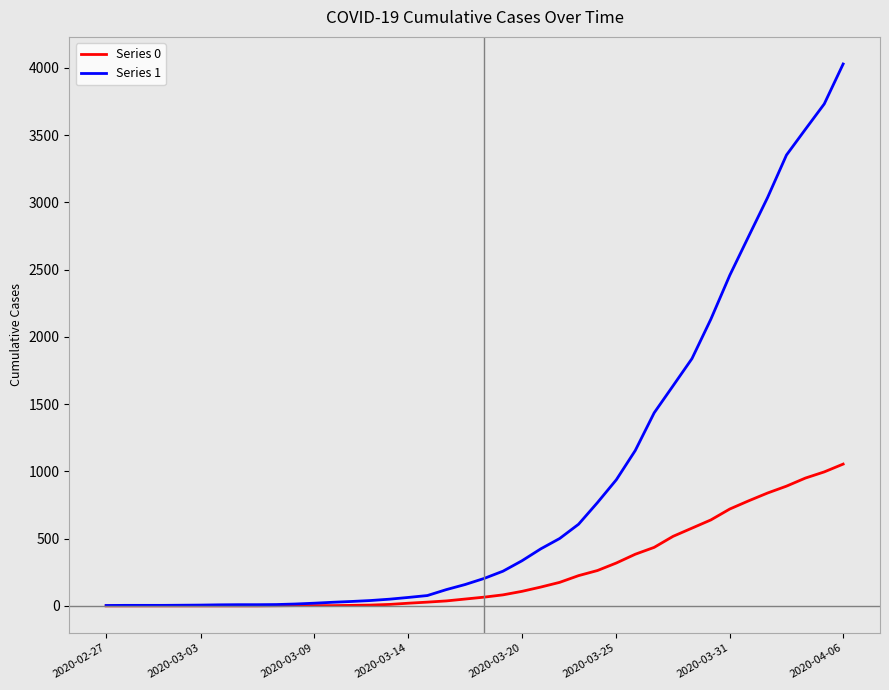

What is the greatest value displayed?

4028